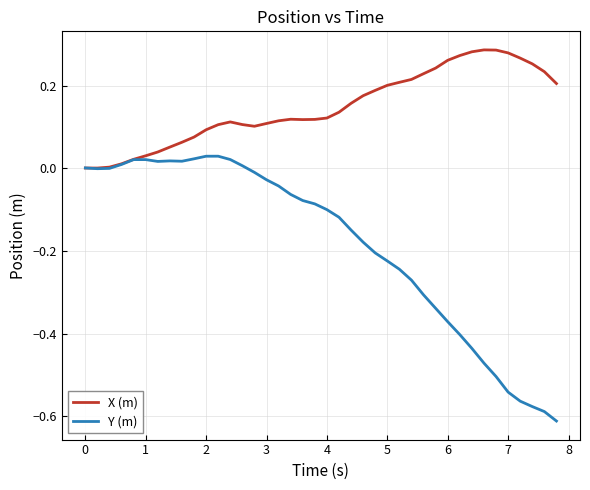

Which series has the widest spread of values?

Y (m)